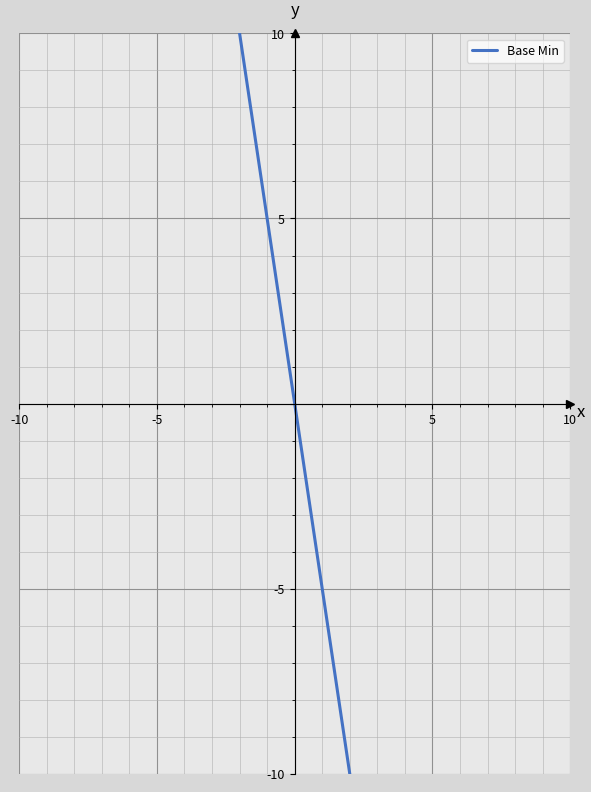

What is the difference between the values at -10 and -5?

20